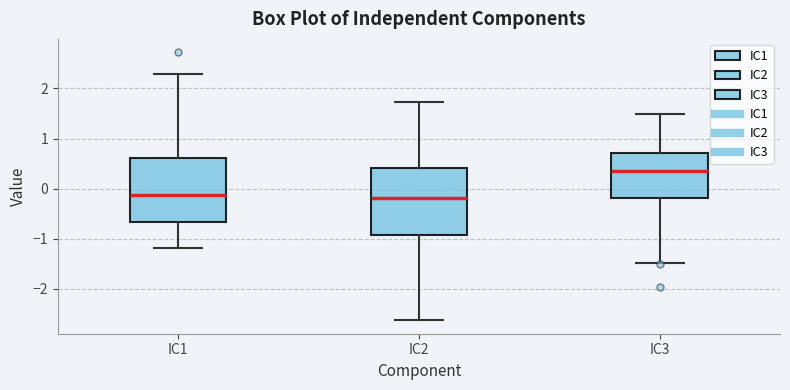

Reading left to right, read every box against the y-axis: the position of its median line, the range the box covers, and the ends of its whiskers. The values are not printed on the chart, so give them approximately, as read against the axis.

IC1: median -0.1, box -0.7 to 0.6, whiskers -1.2 to 2.3
IC2: median -0.2, box -0.9 to 0.4, whiskers -2.6 to 1.7
IC3: median 0.3, box -0.2 to 0.7, whiskers -1.5 to 1.5